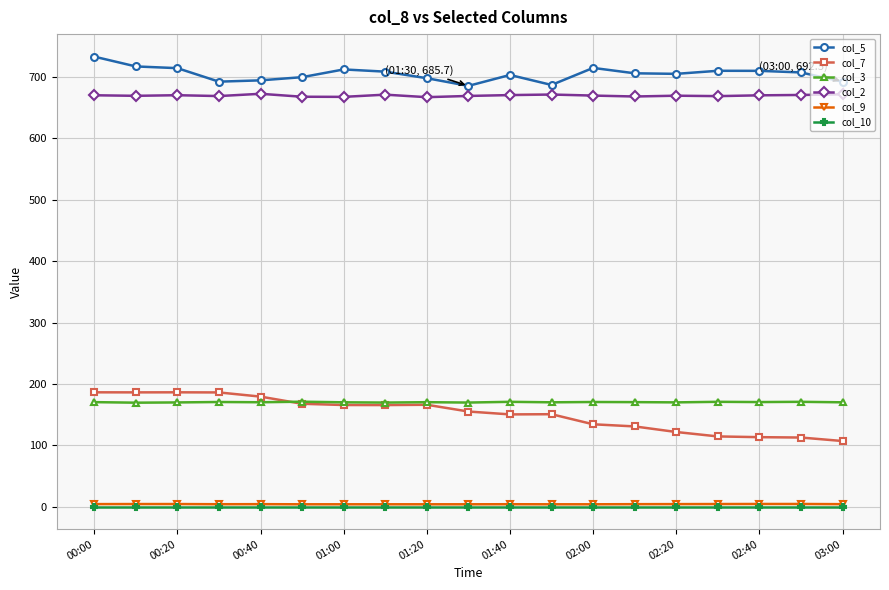

What is the value of the col_3 point at the 12th from the left?

170.0